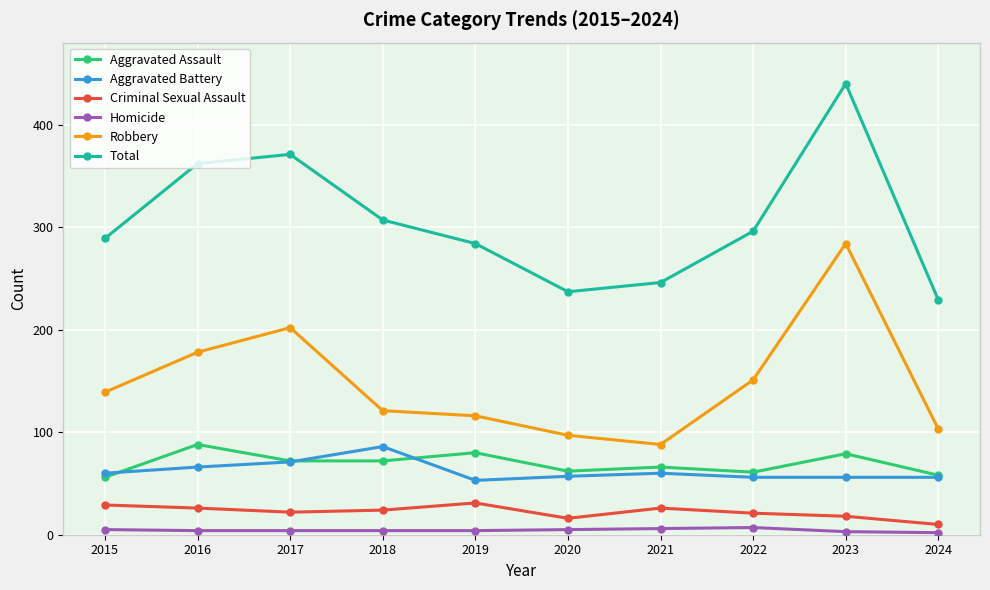

True or false: Total and Criminal Sexual Assault cross at least once.

False